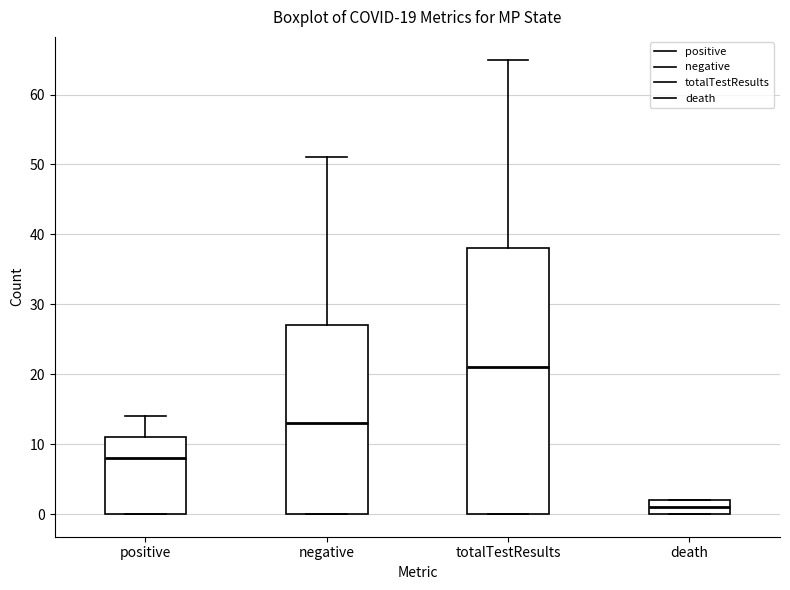

Which box is the tallest, from its lower edge to its upper edge?

totalTestResults